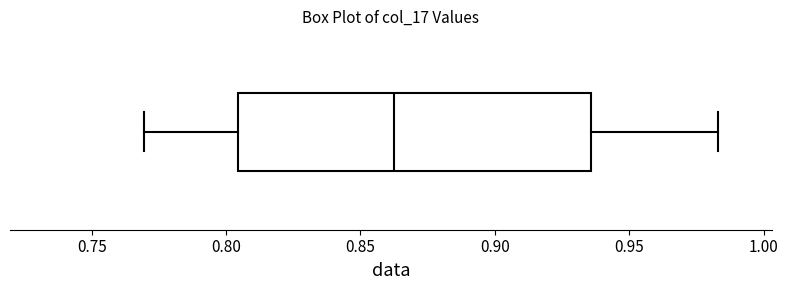

Where is the left edge of the box on the x-axis? The values are not printed on the chart, so give them approximately, as read against the axis.

0.805